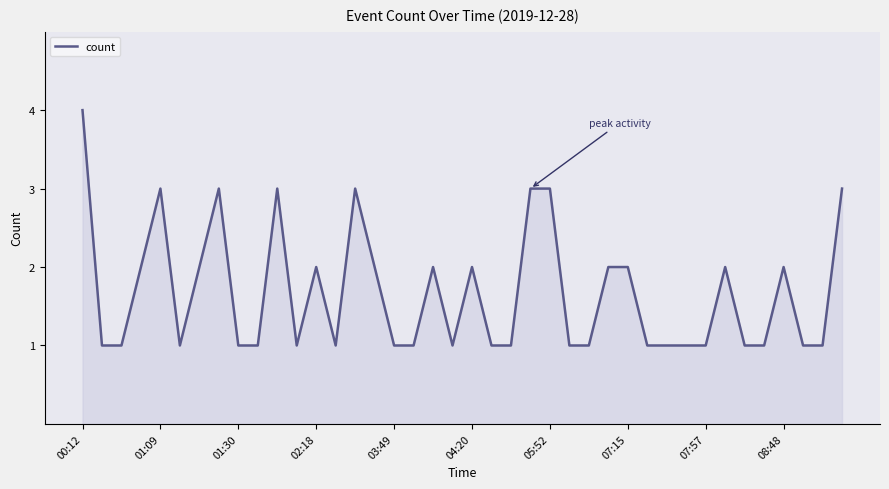

What is the greatest value displayed?

4